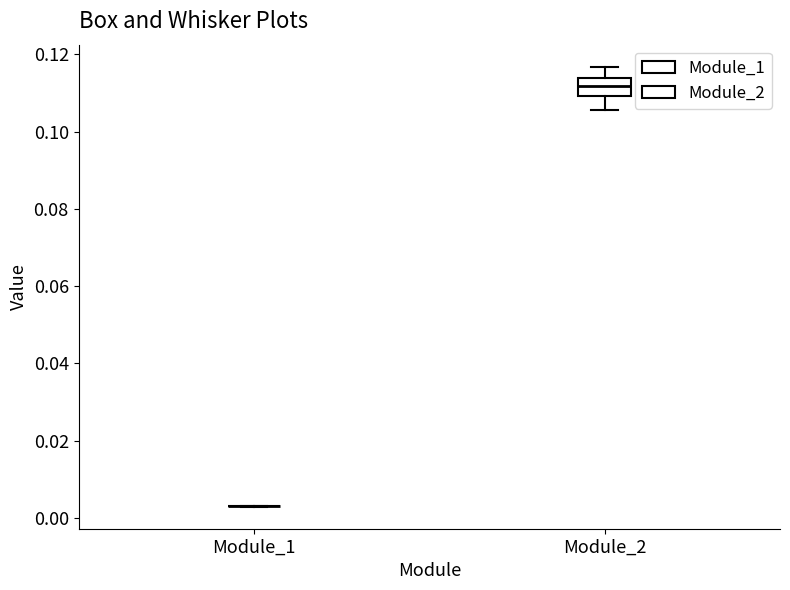

Reading left to right, read every box against the y-axis: the position of its median line, the range the box covers, and the ends of its whiskers. The values are not printed on the chart, so give them approximately, as read against the axis.

Module_1: box collapsed to a line at 0.004, whiskers 0.002 to 0.004
Module_2: median 0.112, box 0.110 to 0.114, whiskers 0.106 to 0.116